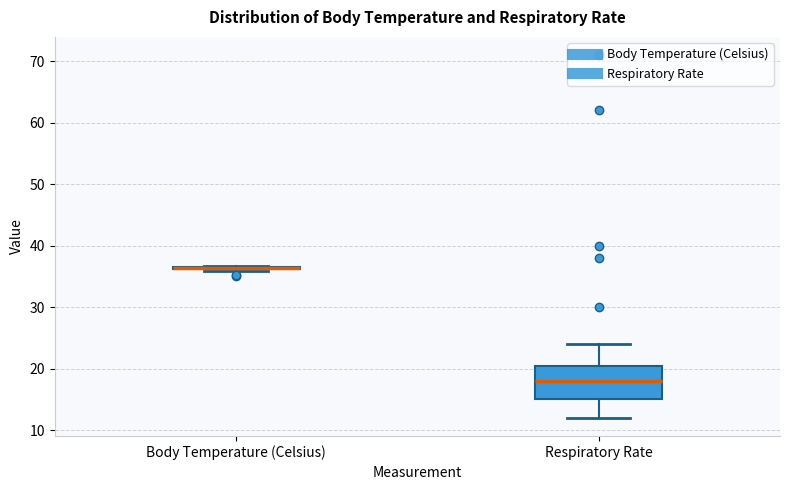

Reading left to right, read every box against the y-axis: the position of its median line, the range the box covers, and the ends of its whiskers. The values are not printed on the chart, so give them approximately, as read against the axis.

Body Temperature (Celsius): box collapsed to a line at 36, whiskers 36 to 37
Respiratory Rate: median 18, box 15 to 21, whiskers 12 to 24